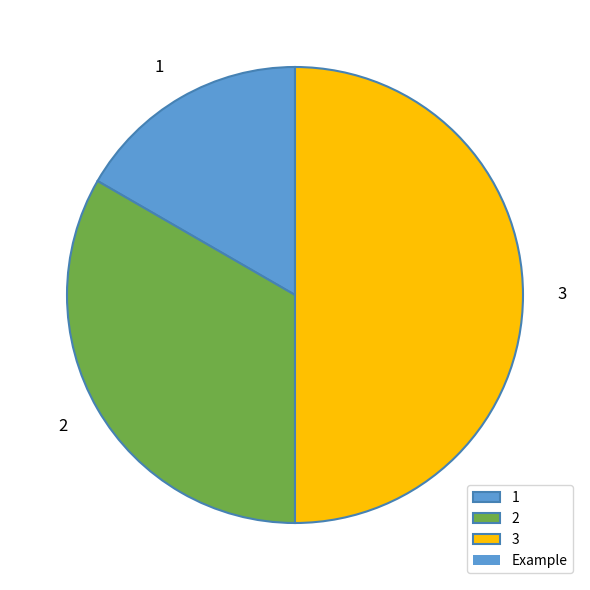

What is the smallest slice in the pie chart?

1